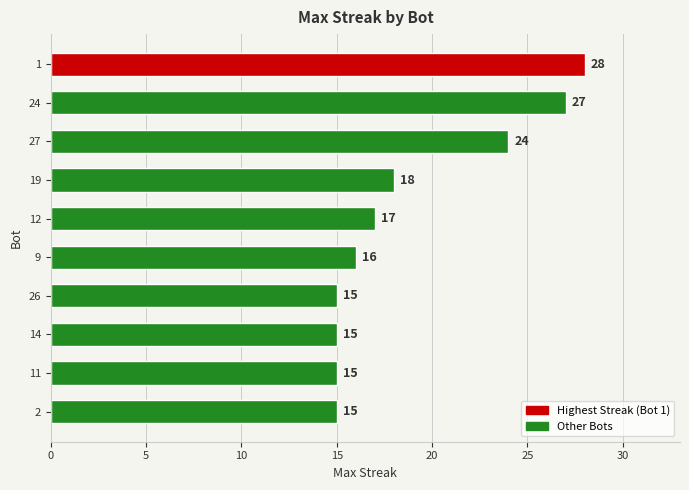

What is the difference between the second highest and second lowest values?

12